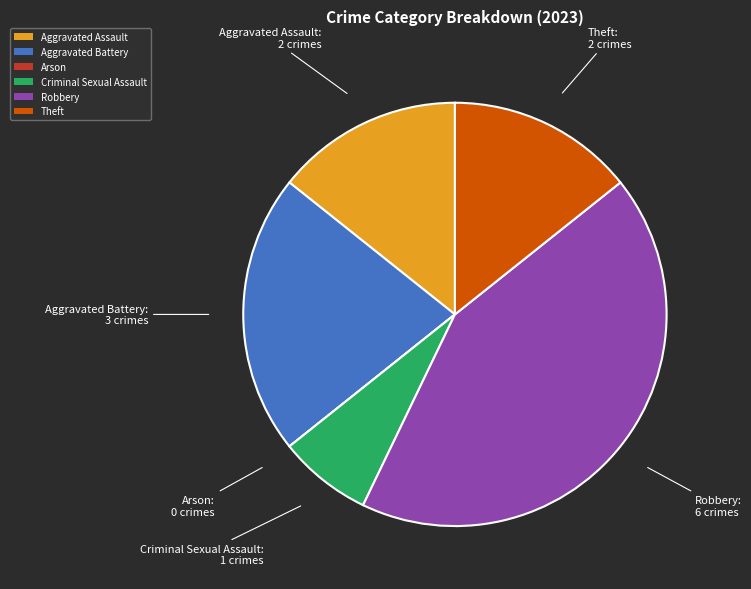

Which category has the biggest portion of the pie?

Robbery